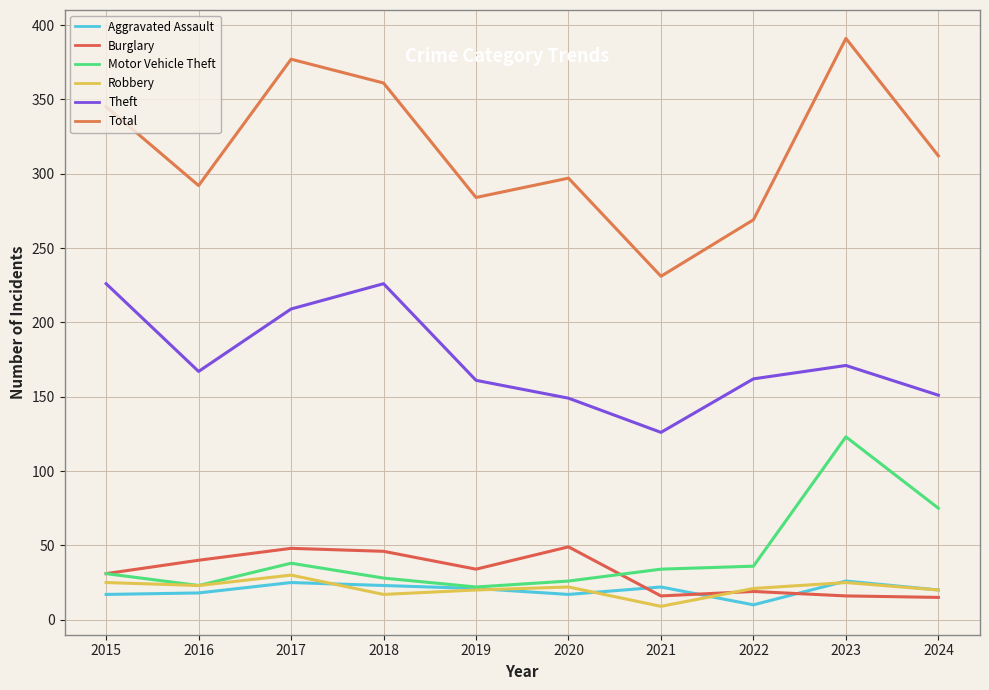

What is the sum of the Total values at 2022 and 2023?

660